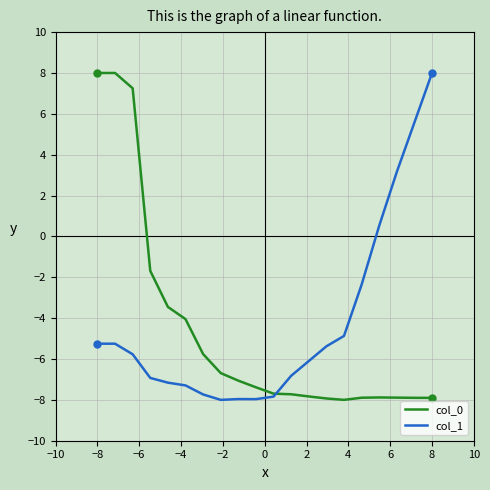

What is the maximum value shown in the chart?

8.0